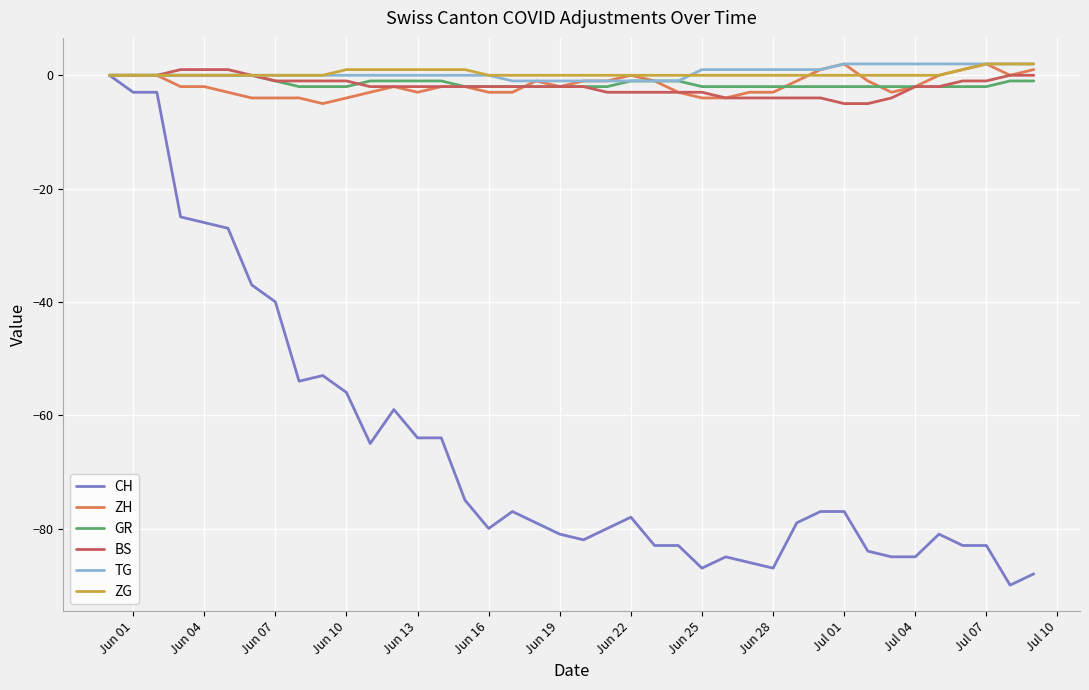

How many lines are shown in the chart?

6